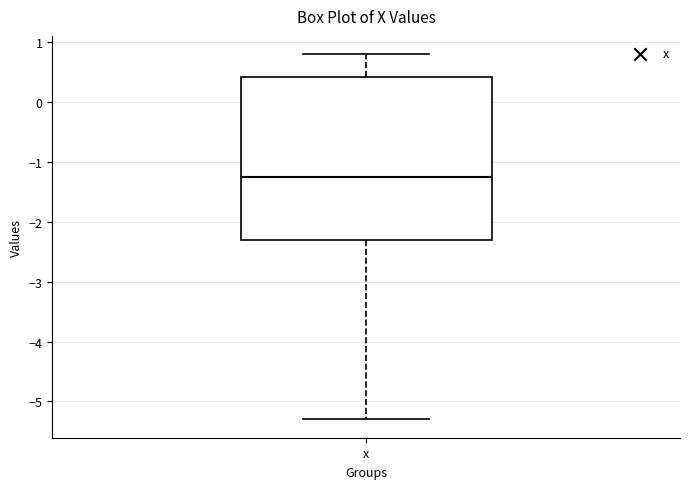

Read this box plot against the y-axis: the position of the median line, the range covered by the box, and the ends of both whiskers. The values are not printed on the chart, so give them approximately, as read against the axis.

median -1.2, box -2.3 to 0.4, whiskers -5.3 to 0.8